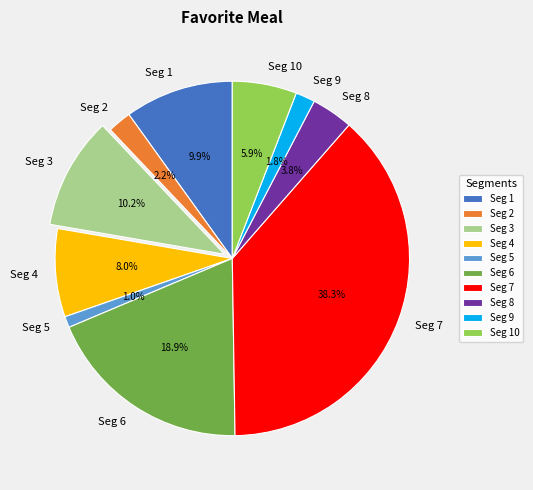

Count the number of slices in the pie.

10